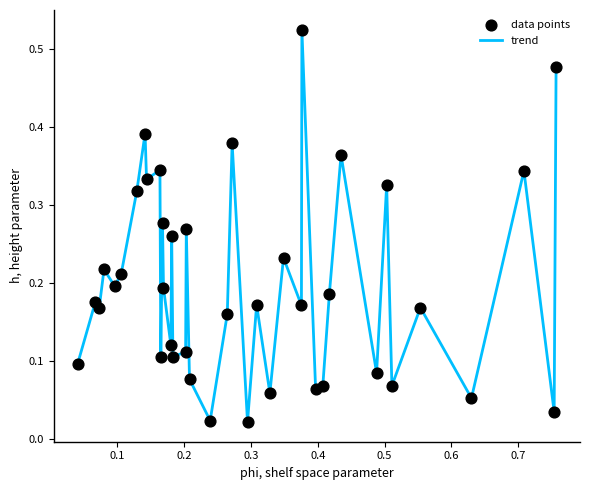

Is this an area chart (filled region under the line)?

No